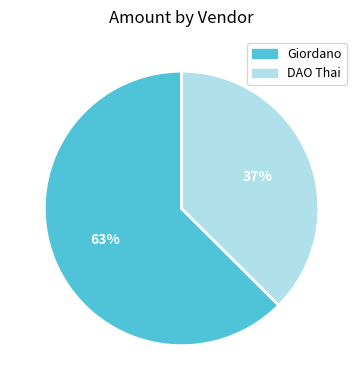

To the nearest percent, what is the average slice percentage?

50%